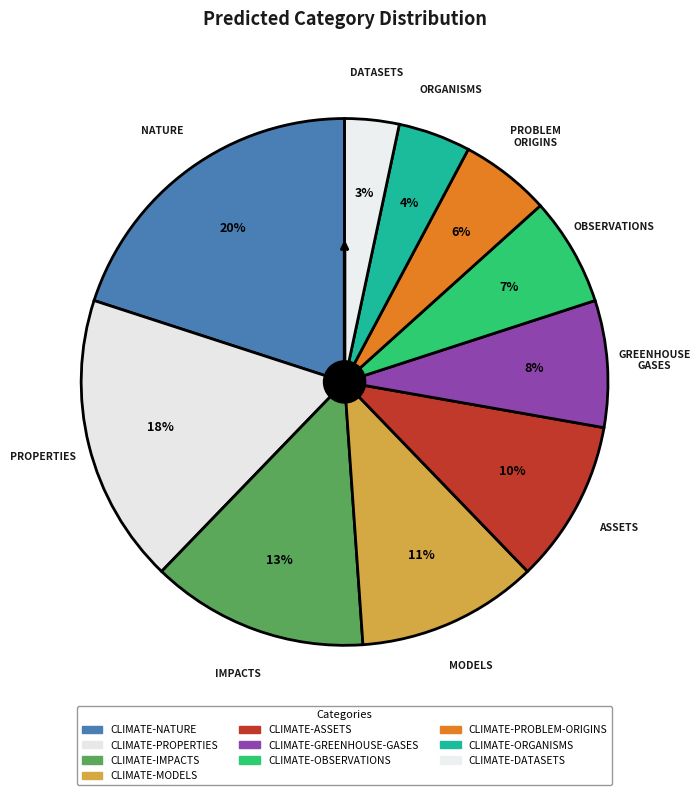

How many segments does this pie chart have?

10